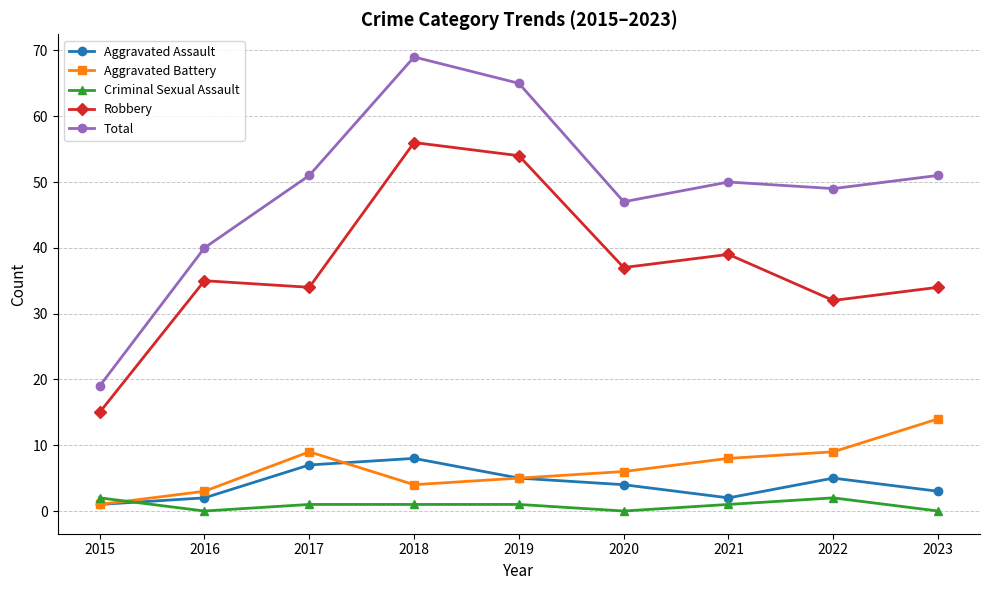

What is the minimum value for Robbery?

15